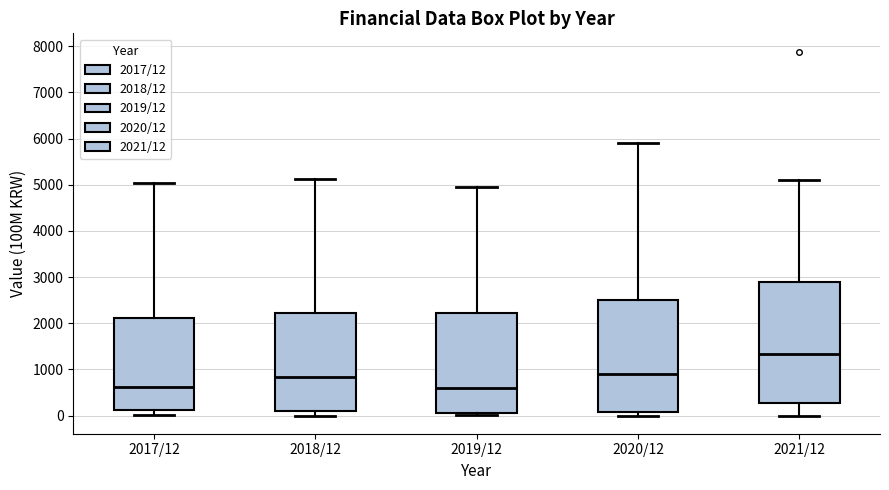

Comparing the boxes themselves (not the whiskers), which one is the tallest?

2021/12